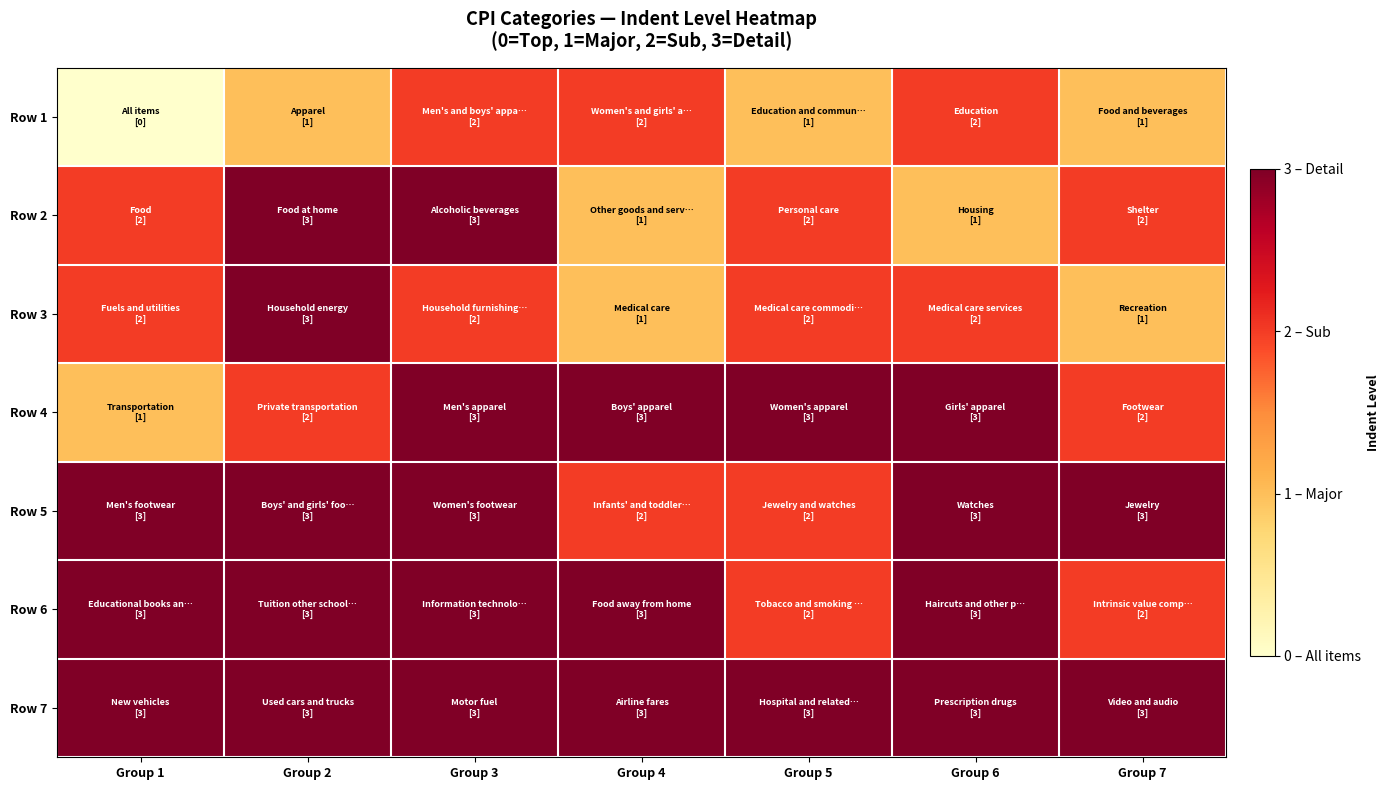

List the series in order of their peak value, highest first.

Row 2, Row 3, Row 4, Row 5, Row 6, Row 7, Row 1